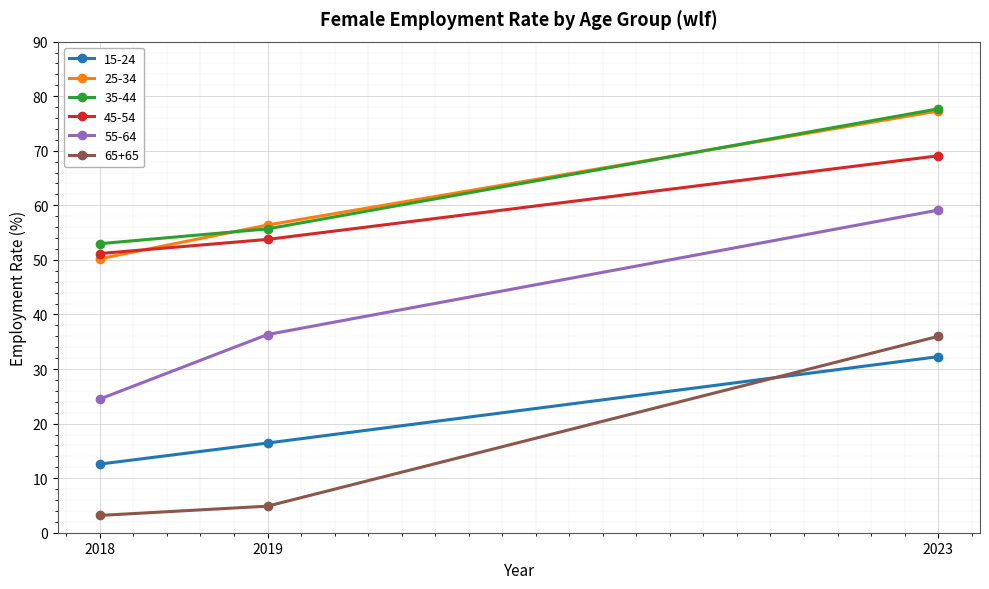

Reading right to left, extract all data points from this chart.

15-24: 32.3	16.4	12.6
25-34: 77.3	56.4	50.2
35-44: 77.7	55.7	53.0
45-54: 69.1	53.8	51.2
55-64: 59.1	36.3	24.5
65+65: 36.0	4.9	3.2